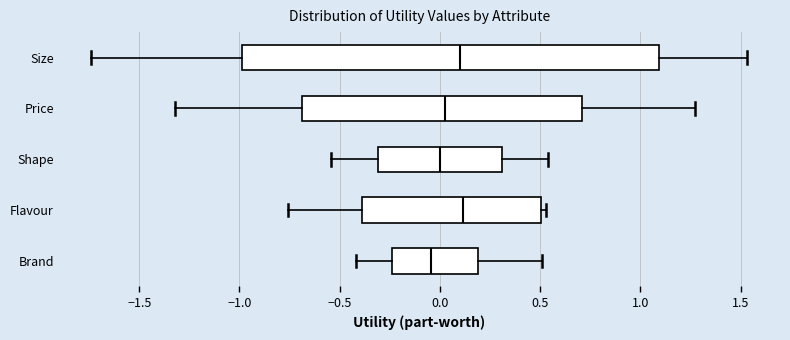

Reading bottom to top, transcribe this box plot: for each box, give where its median line is, the range the box spans, and where its two whiskers end, as read against the x-axis. The values are not printed on the chart, so give them approximately, as read against the axis.

Brand: median -0.05, box -0.25 to 0.20, whiskers -0.40 to 0.50
Flavour: median 0.10, box -0.40 to 0.50, whiskers -0.75 to 0.55
Shape: median 0.00, box -0.30 to 0.30, whiskers -0.55 to 0.55
Price: median 0.00, box -0.70 to 0.70, whiskers -1.30 to 1.25
Size: median 0.10, box -1.00 to 1.10, whiskers -1.75 to 1.55